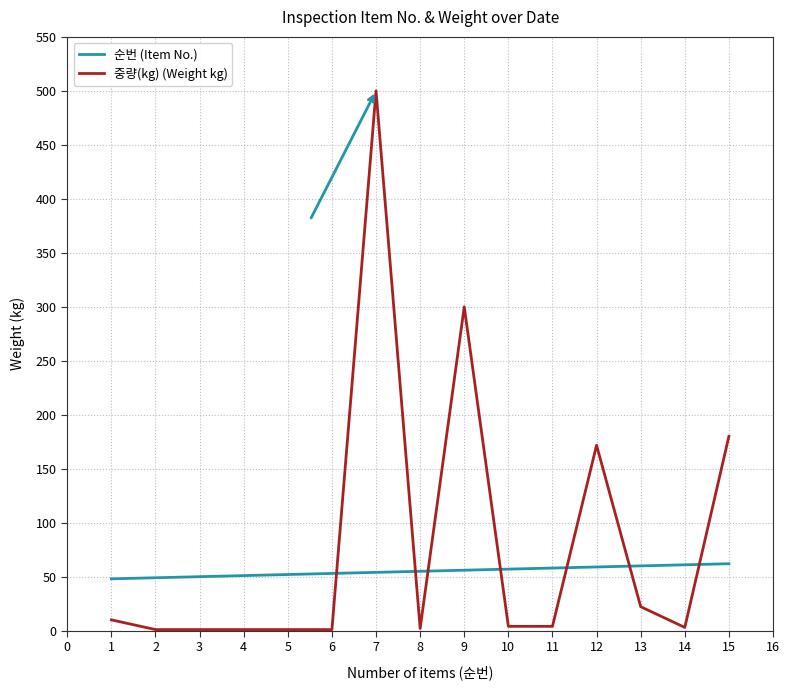

Which series has the largest range (max minus min)?

중량(kg) (Weight kg)